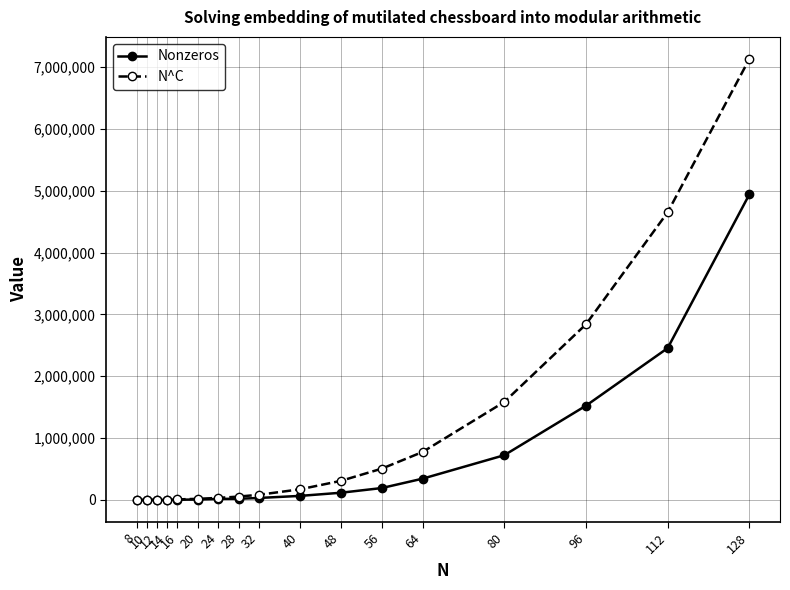

The N^C series shows 5994.1 at 14. True or false?

True